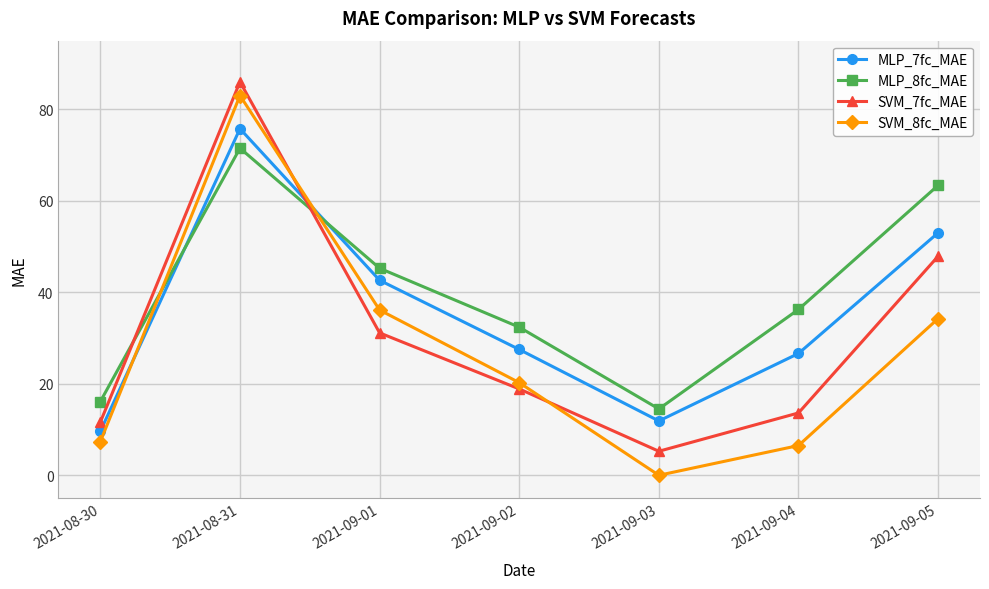

How many times do SVM_8fc_MAE and MLP_7fc_MAE cross each other?

2